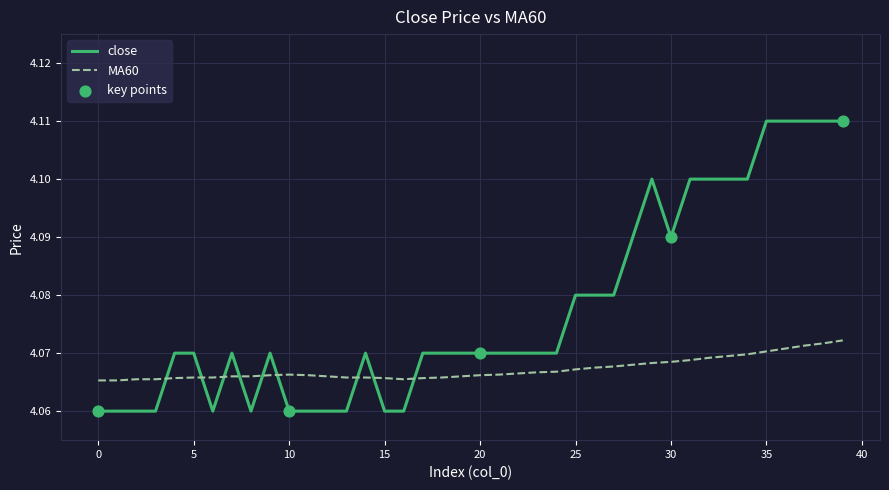

Which series has the largest total across all categories?

close